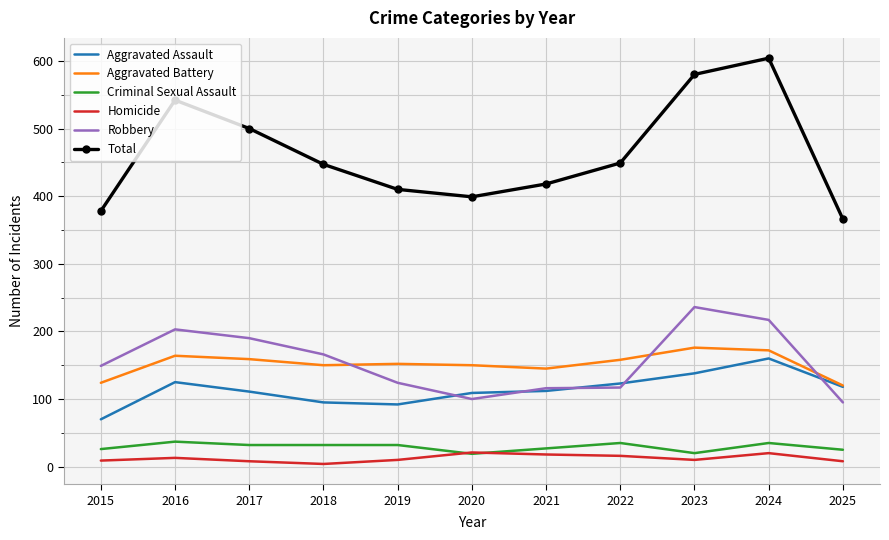

What is the sum of the Total values at 2023 and 2019?

990